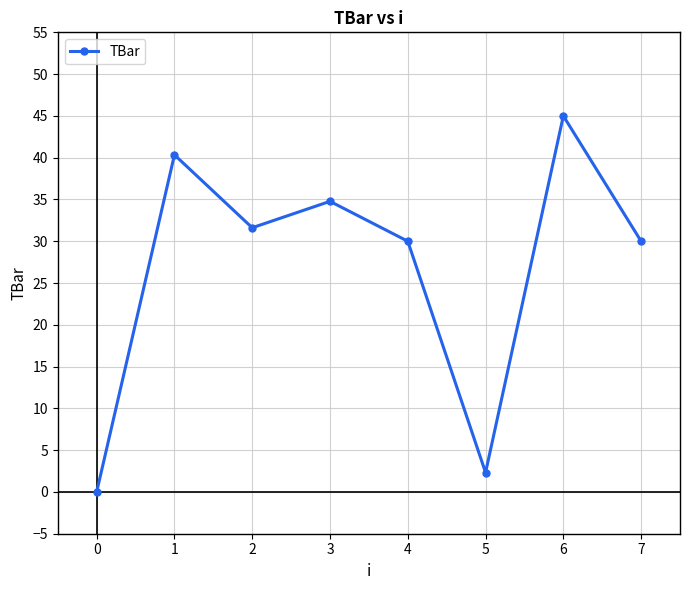

What is the approximate value at 2?

31.6